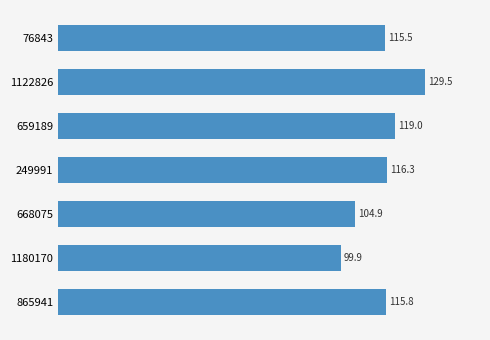

What is the ratio of the value at 1180170 to the value at 249991?

0.9